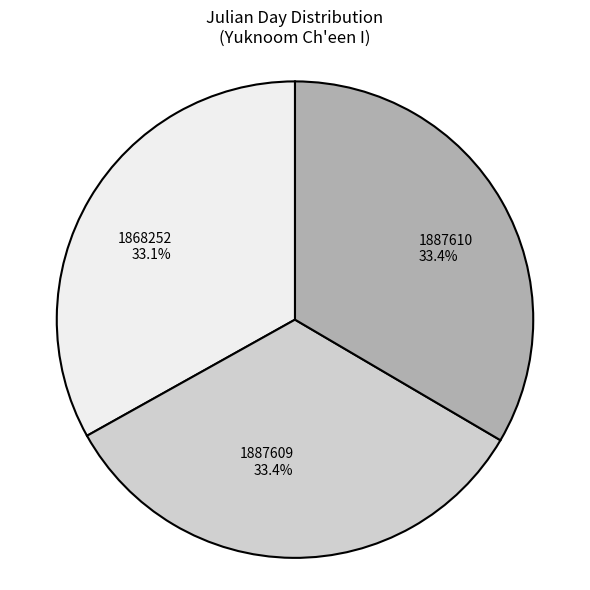

What is the ratio of the value at 1887610 to the value at 1887609?

1.0